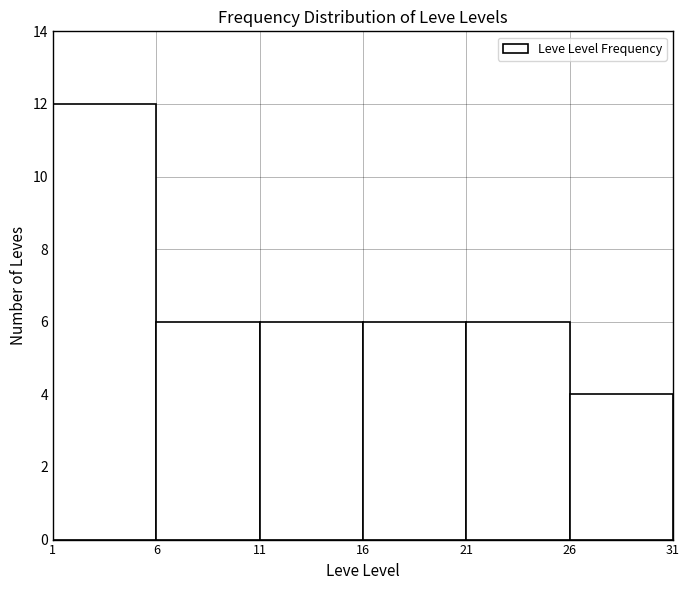

Reading left to right, list every bar in this chart as the range it spans on the x-axis followed by its height. The values are not printed on the chart, so give them approximately, as read against the axis.

1 to 6: 12
6 to 11: 6
11 to 16: 6
16 to 21: 6
21 to 26: 6
26 to 31: 4